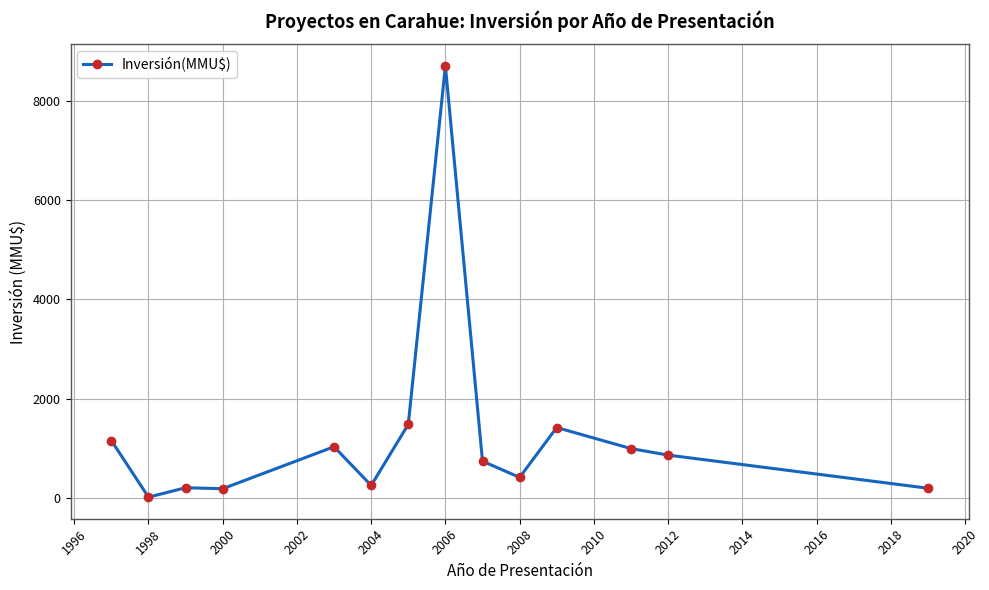

What is the difference between the maximum and minimum values?

8680